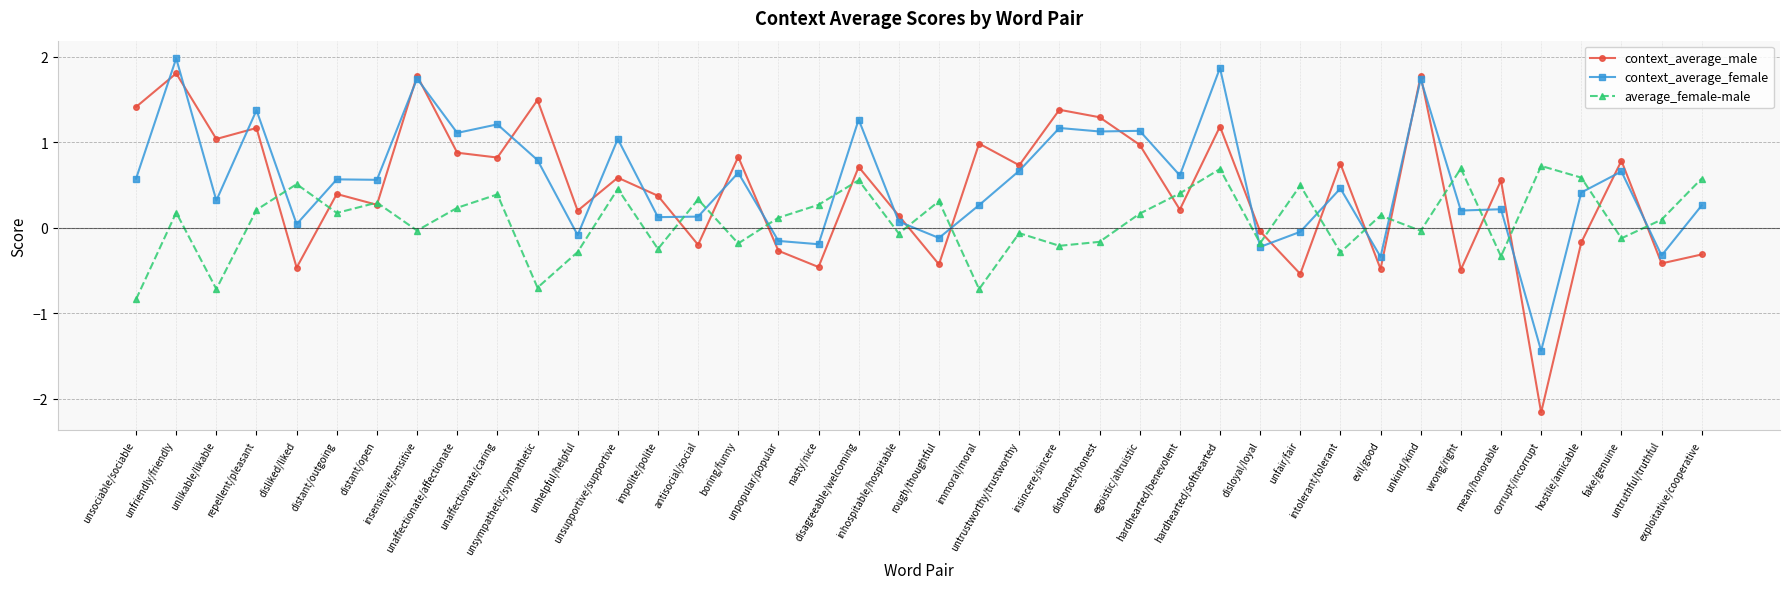

In context_average_female, how many points are higher than both neighbors (excluding endpoints)?

15